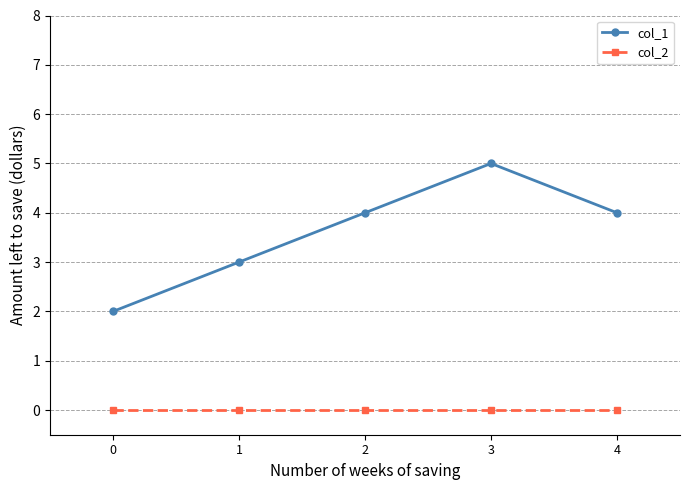

Reading left to right, what are all the values shown in this chart?

col_1: 0=2	1=3	2=4	3=5	4=4
col_2: 0=0	1=0	2=0	3=0	4=0